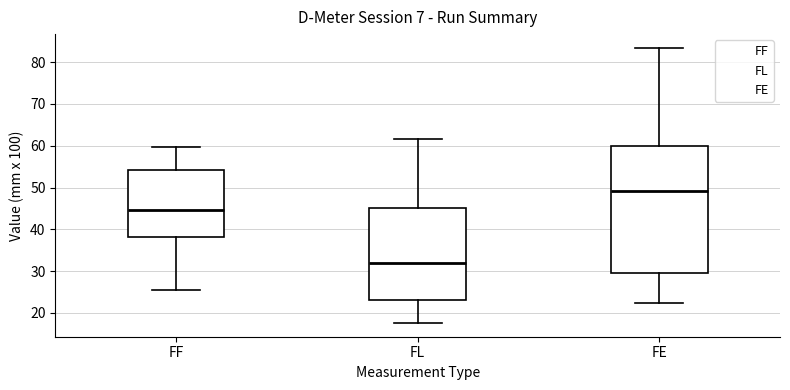

Comparing the boxes themselves (not the whiskers), which one is the tallest?

FE